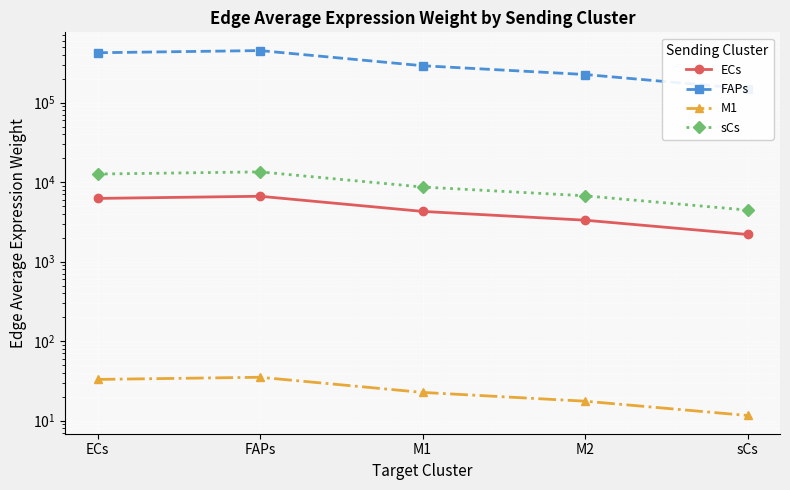

Reading right to left, extract all data points from this chart.

ECs: sCs=2193.4	M2=3317.8	M1=4279.0	FAPs=6635.9	ECs=6234.1
FAPs: sCs=149357.0	M2=225922.5	M1=291370.7	FAPs=451860.1	ECs=424504.4
M1: sCs=11.6	M2=17.5	M1=22.6	FAPs=35.0	ECs=32.9
sCs: sCs=4445.1	M2=6723.8	M1=8671.6	FAPs=13448.0	ECs=12633.9